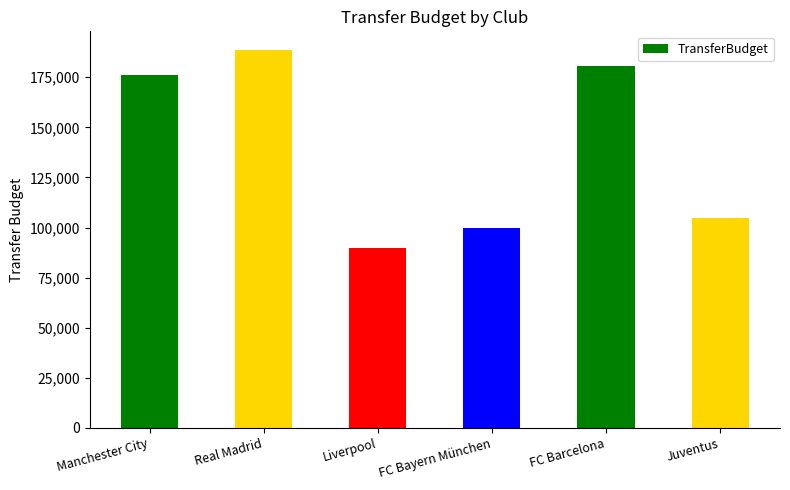

True or false: the data shows 262407 at FC Barcelona.

False